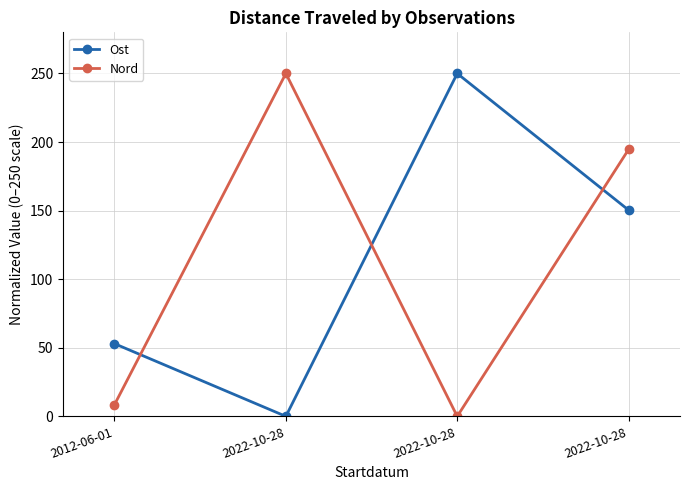

Which category has the lowest value in the Nord series?

2022-10-28